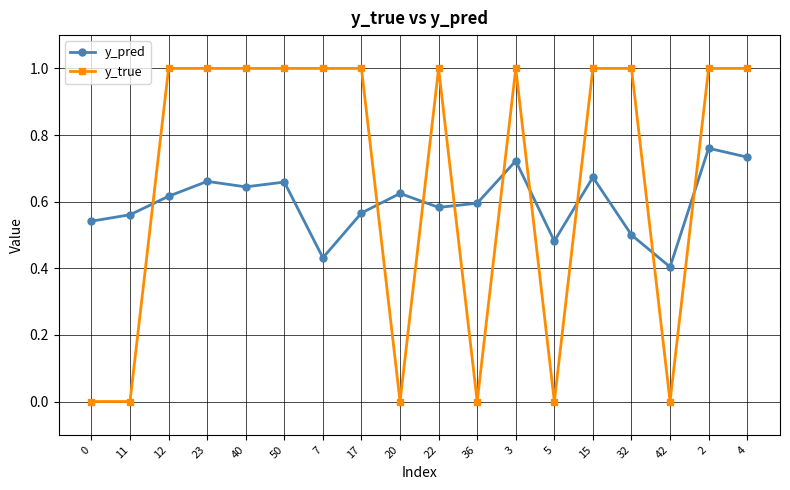

What is the label of the 16th point from the left?

42